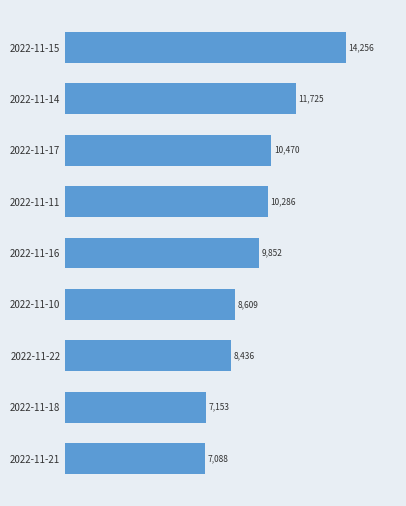

Read the value at 2022-11-22.

8436